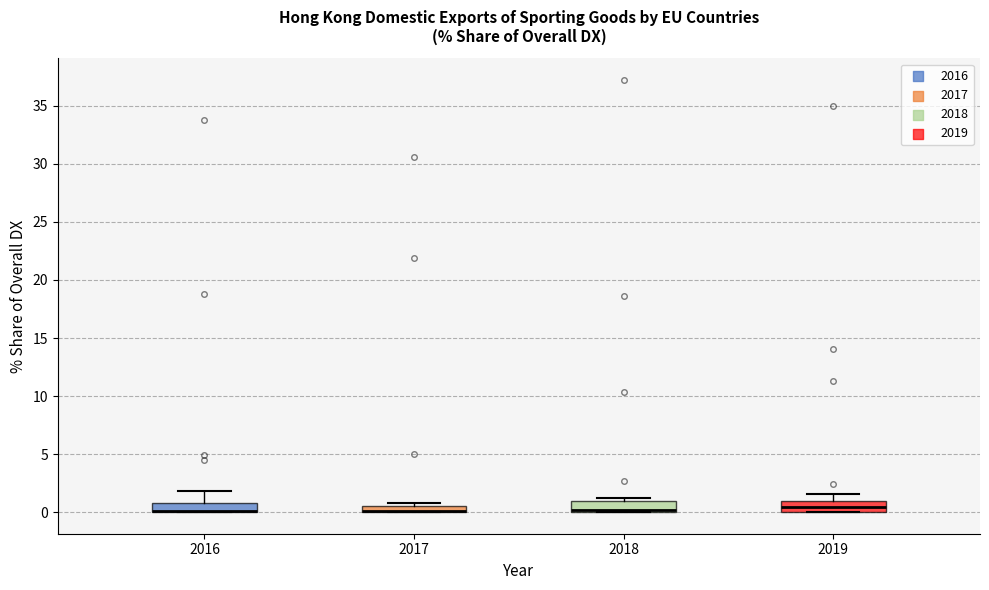

Where is the lower edge of the box at x = 2017 on the y-axis? The values are not printed on the chart, so give them approximately, as read against the axis.

0.0